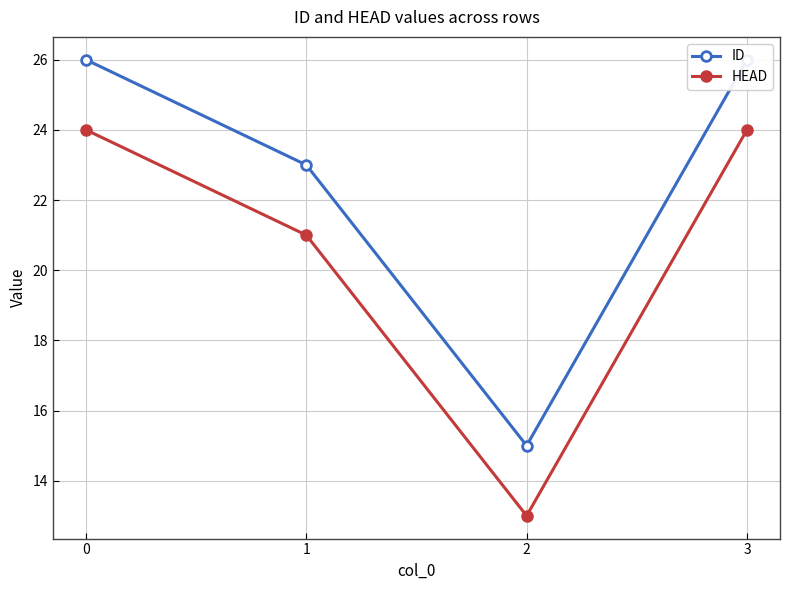

How many lines are shown in the chart?

2